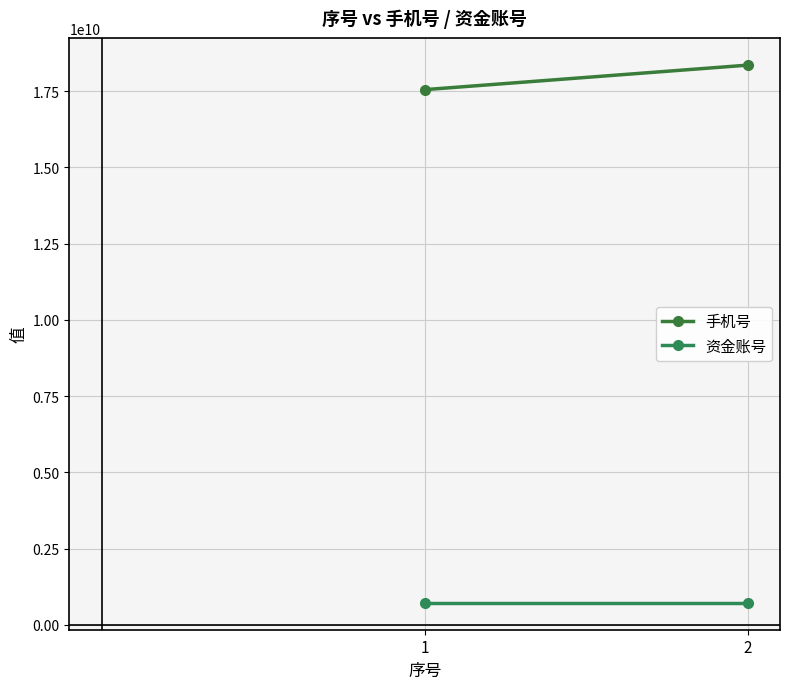

Between 2 and 1, which is larger?

2